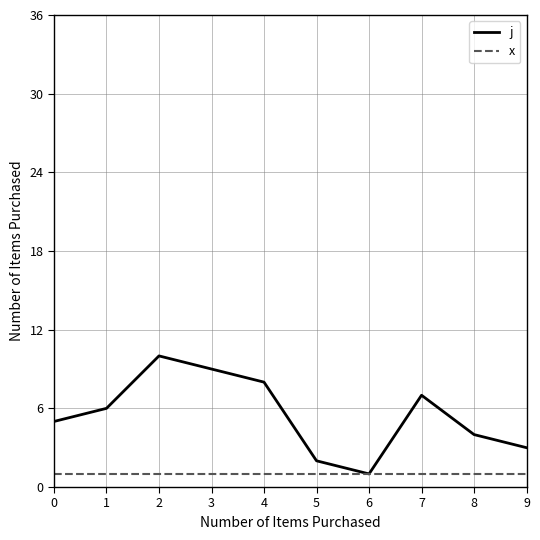

What is the minimum value shown in the chart?

1